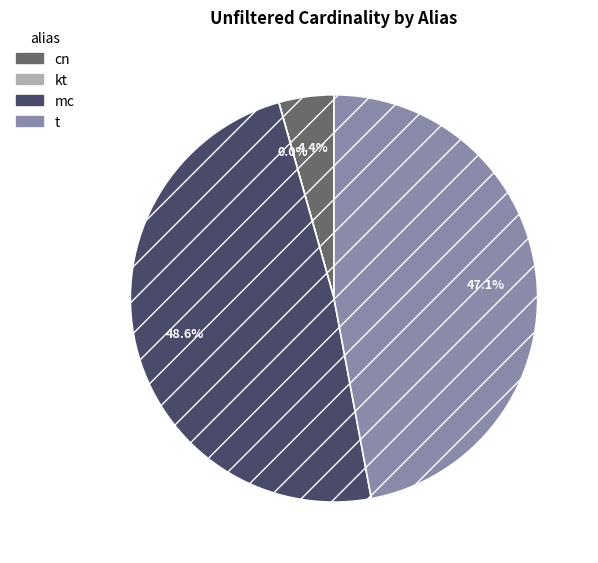

Combined, do cn and t account for over 50%?

Yes